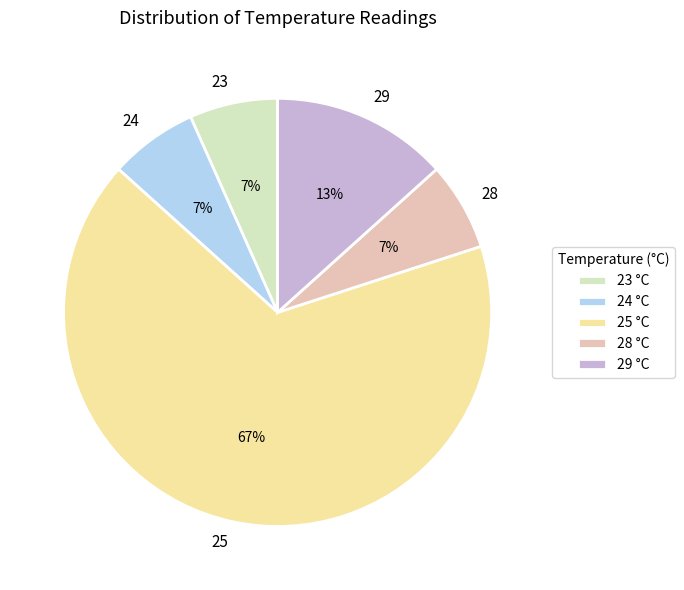

Is the sum of 29 and 24 greater than half?

No